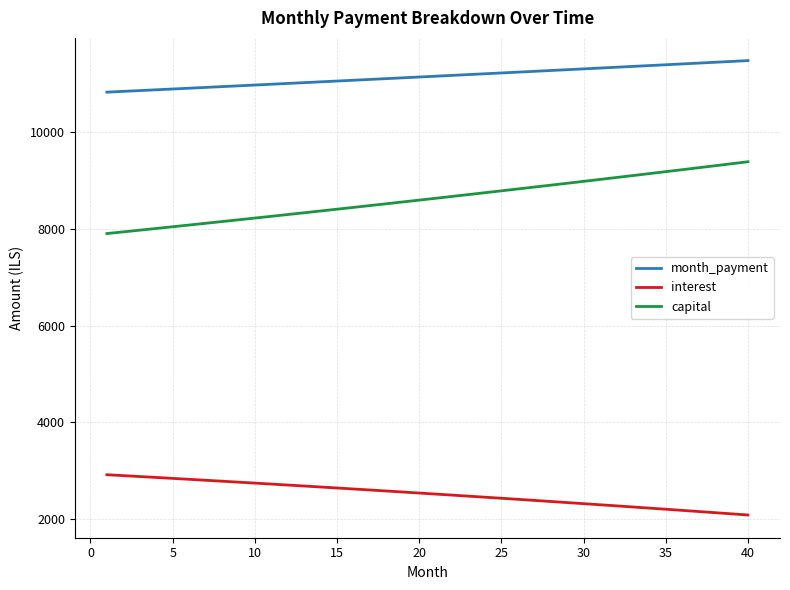

True or false: month_payment and interest cross at least once.

False